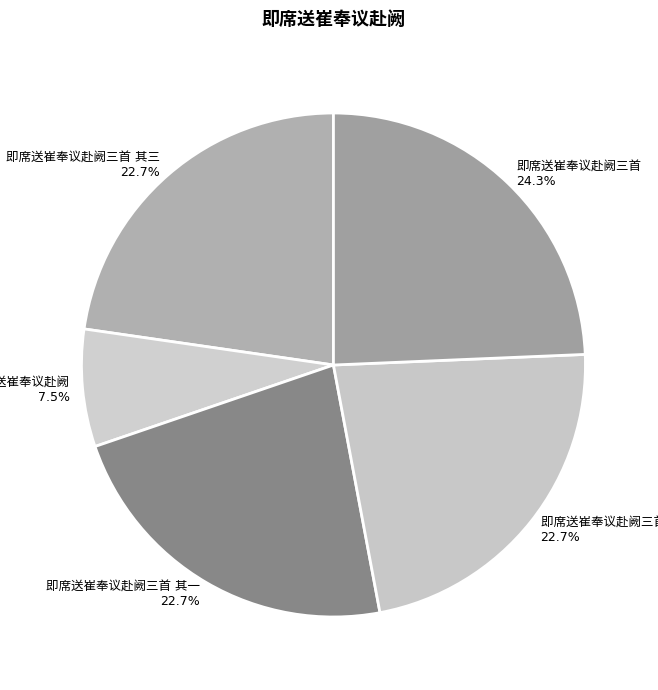

Is there any slice that represents more than half of the pie?

No